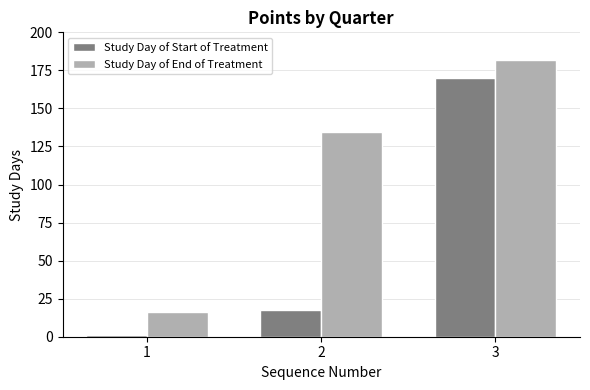

How many data points in Study Day of End of Treatment are above 134?

2